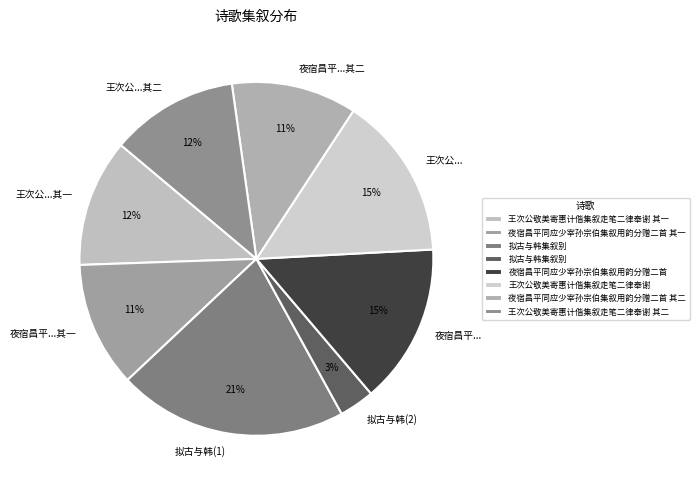

What percentage is the 拟古与韩(2) slice, to the nearest percent?

3%